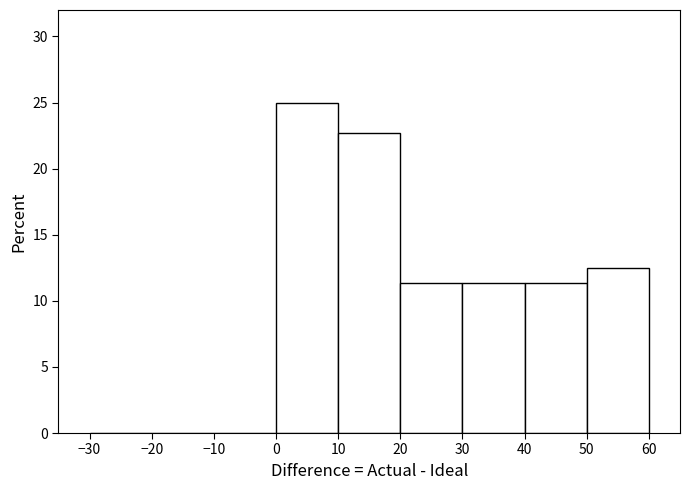

Over which range of the x-axis is the bar tallest?

0 to 10